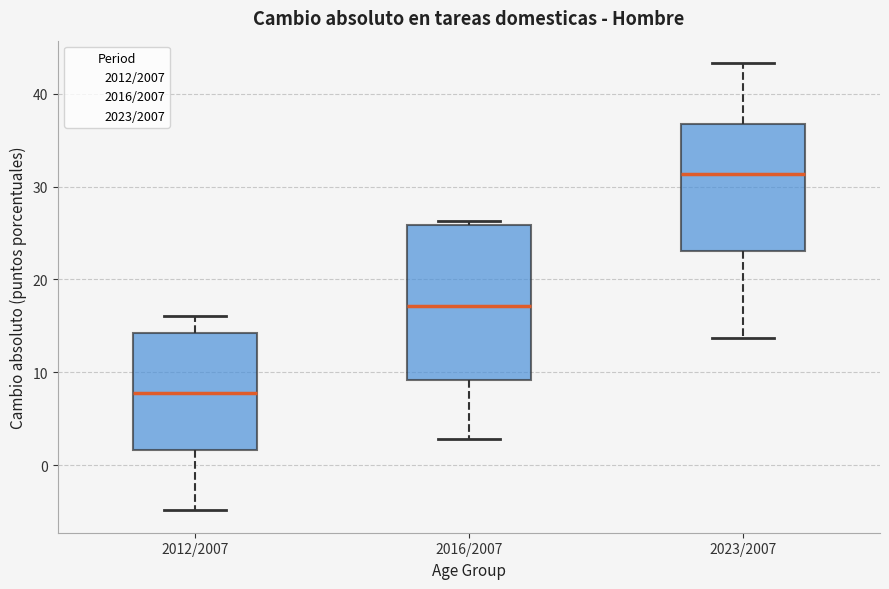

Reading left to right, read every box against the y-axis: the position of its median line, the range the box covers, and the ends of its whiskers. The values are not printed on the chart, so give them approximately, as read against the axis.

2012/2007: median 8, box 2 to 14, whiskers -5 to 16
2016/2007: median 17, box 9 to 26, whiskers 3 to 26 (just above the box's upper edge)
2023/2007: median 31, box 23 to 37, whiskers 14 to 43